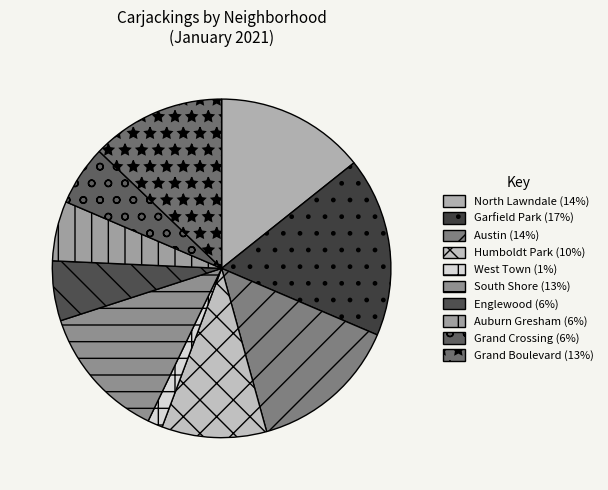

Does Garfield Park represent more than half of the total?

No